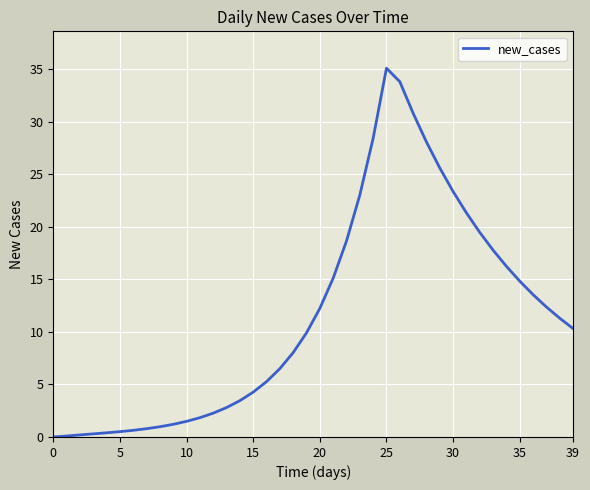

What is the maximum value shown in the chart?

35.1